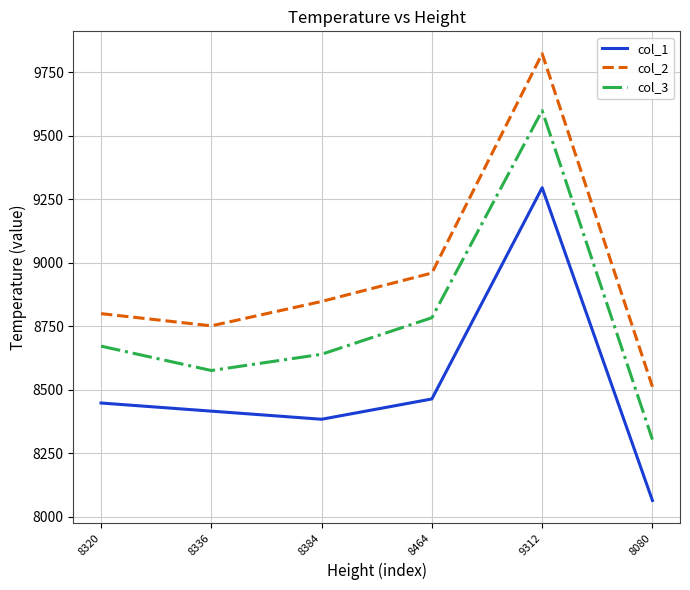

Which series has the largest total across all categories?

col_2